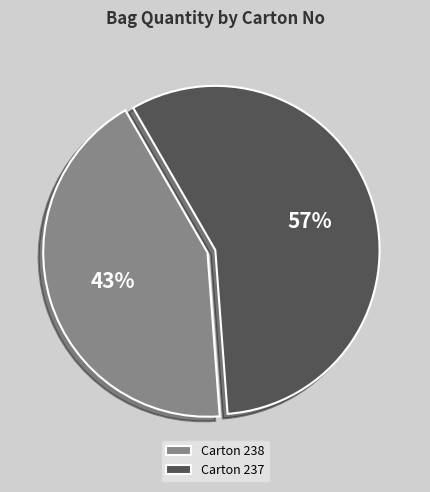

Count the number of slices in the pie.

2